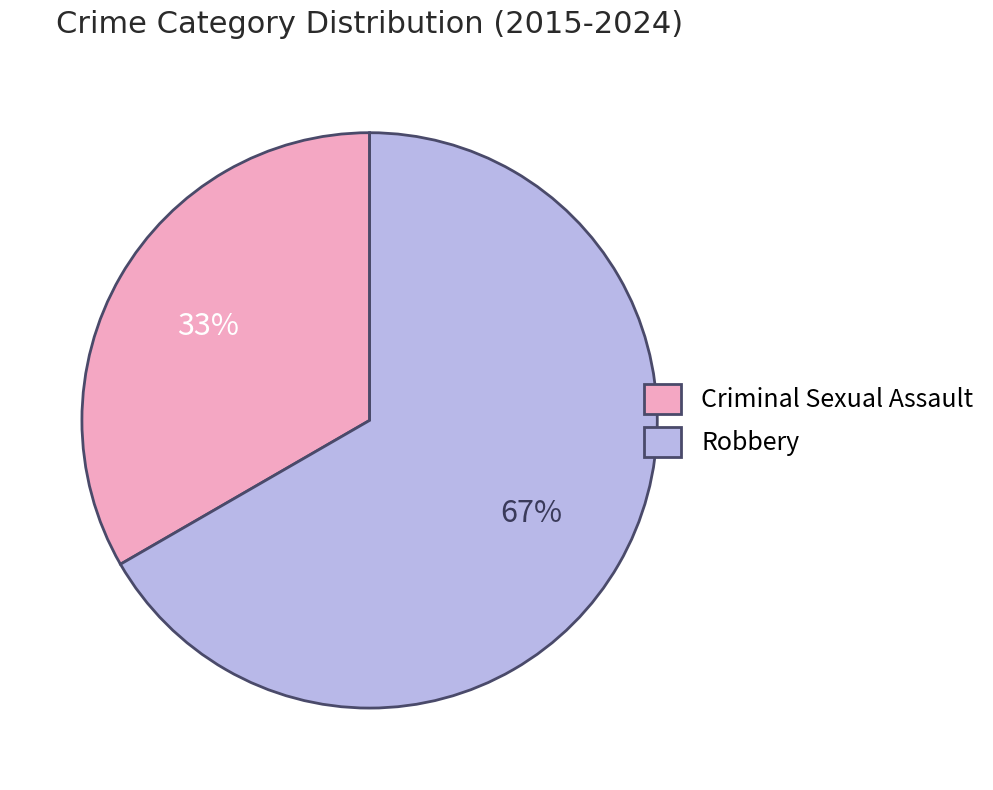

Is the sum of Criminal Sexual Assault and Robbery greater than half?

Yes